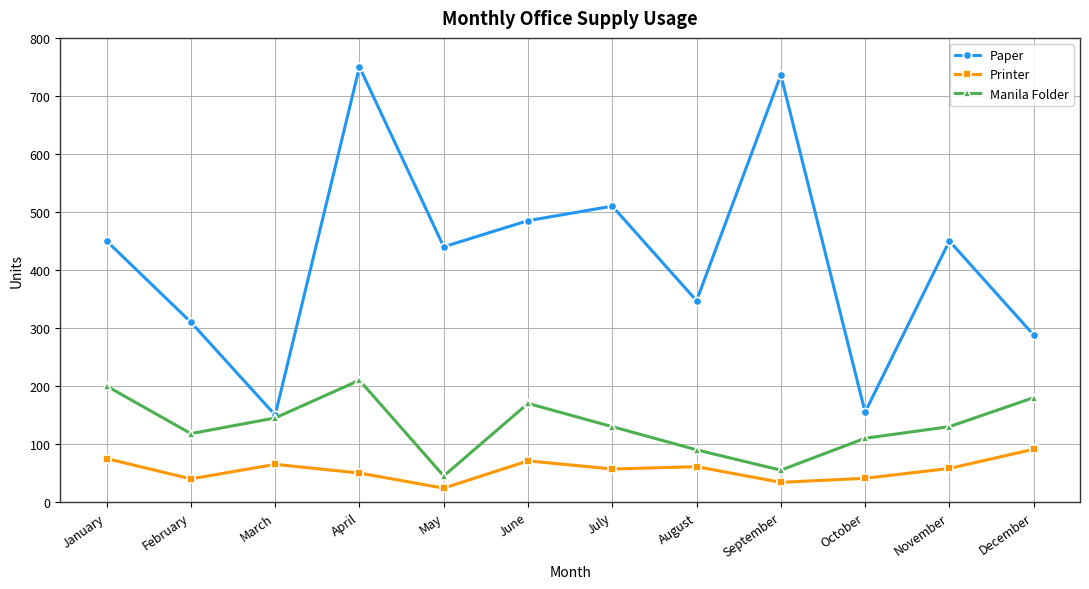

What is the difference between the maximum and second lowest values in the Manila Folder series?

155